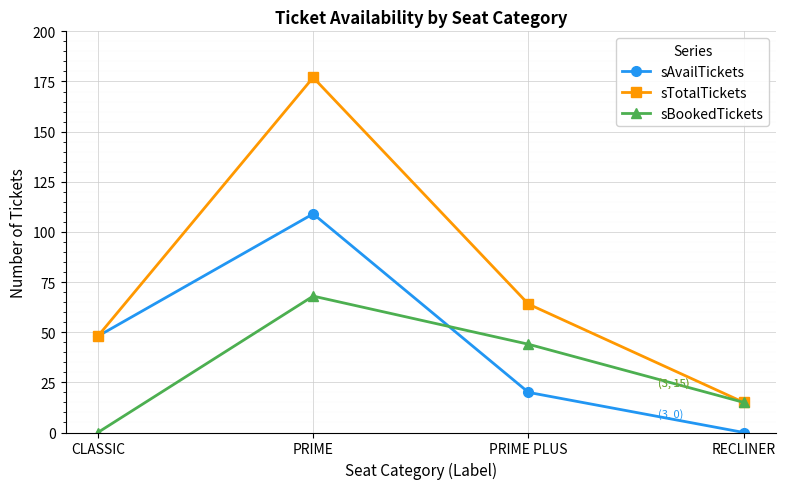

What is the label of the 4th point from the left?

RECLINER